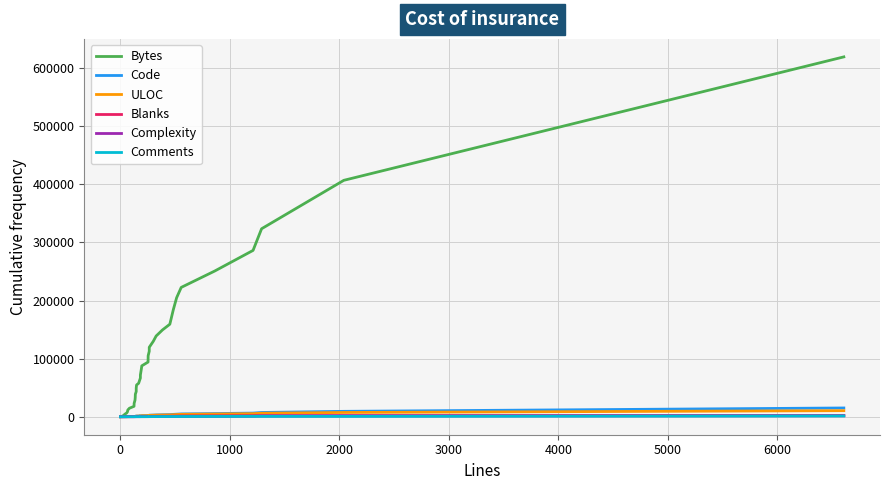

Which series has the largest range (max minus min)?

Bytes